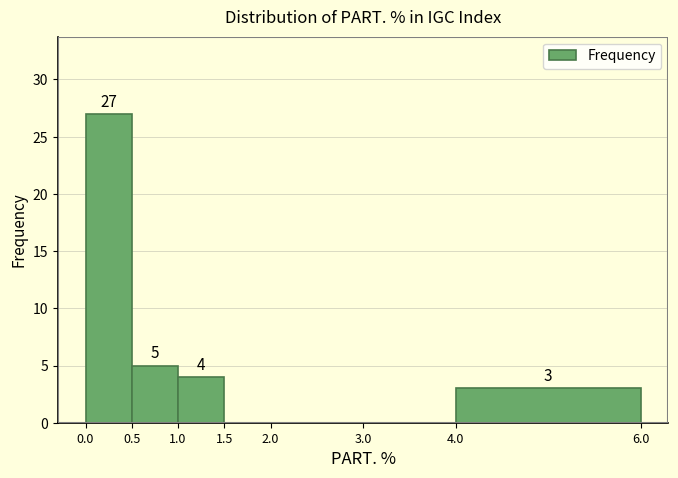

Which range on the x-axis has the tallest bar?

0.0 to 0.5